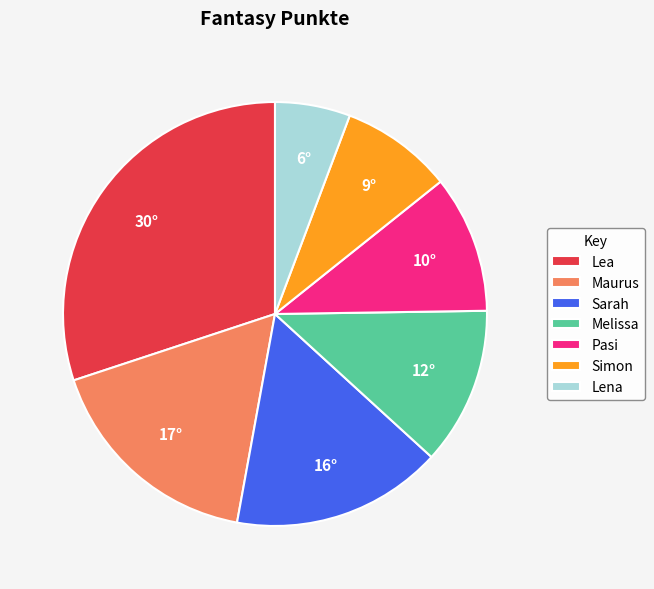

Is it true that Melissa is 4% of the pie?

False